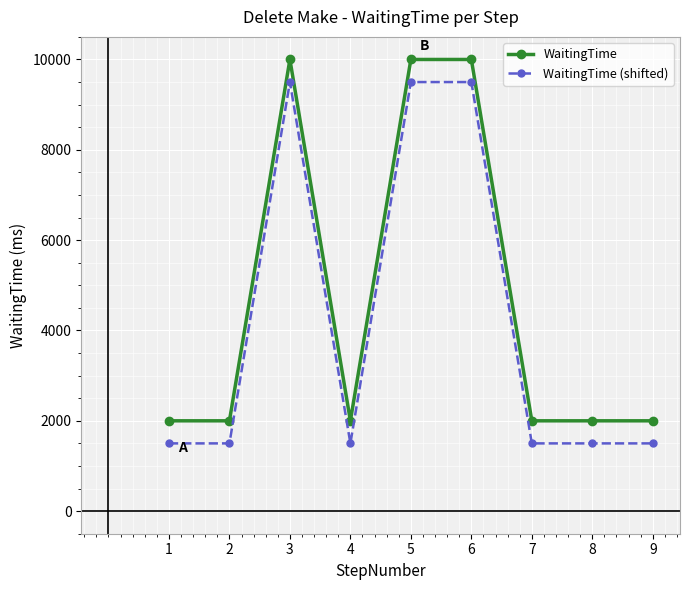

What is the value of the WaitingTime (shifted) point at the 3rd from the left?

9500